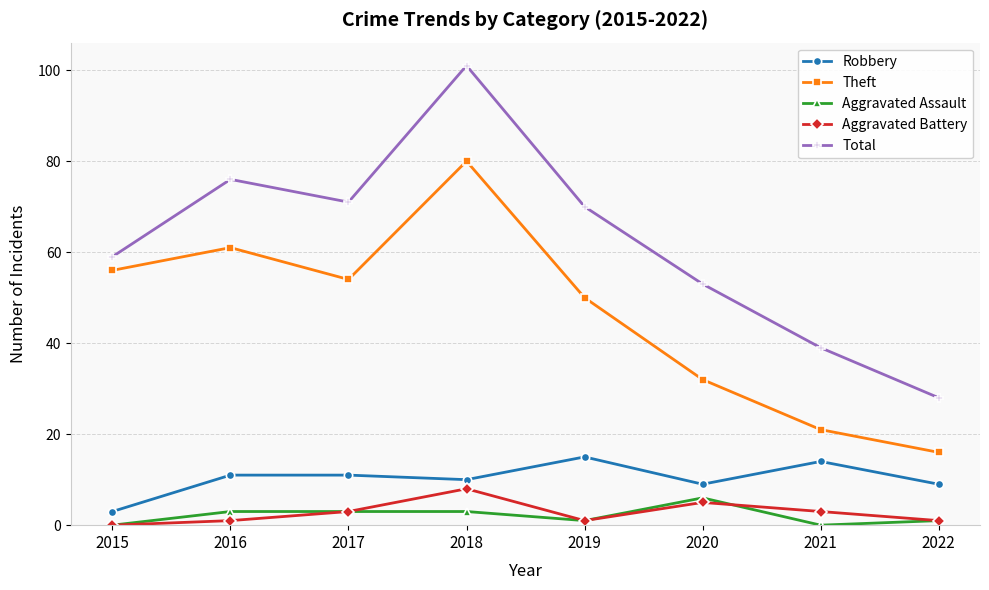

What are all the series names shown in the legend?

Robbery, Theft, Aggravated Assault, Aggravated Battery, Total